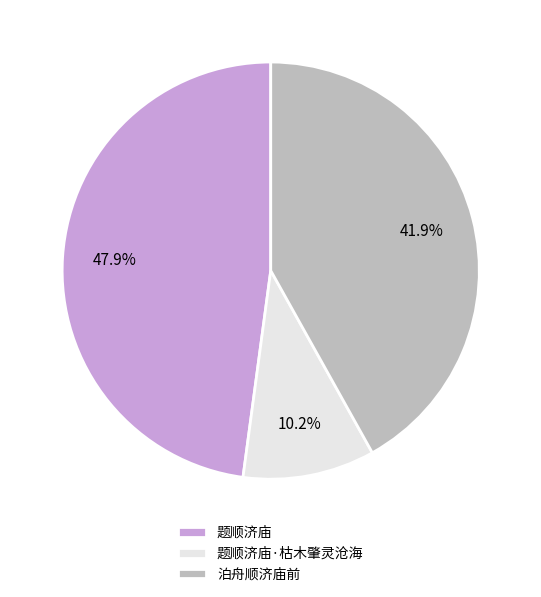

Rank the categories by value from highest to lowest.

题顺济庙, 泊舟顺济庙前, 题顺济庙·枯木肇灵沧海